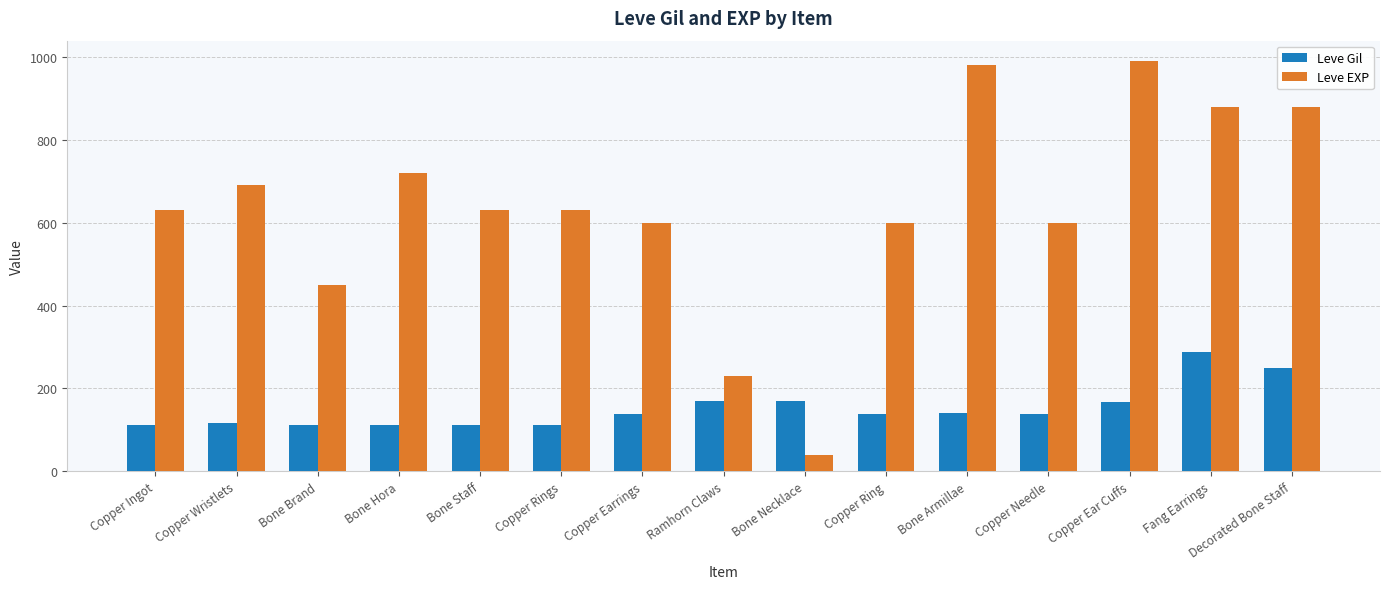

What is the total value across all series at Copper Rings?

742